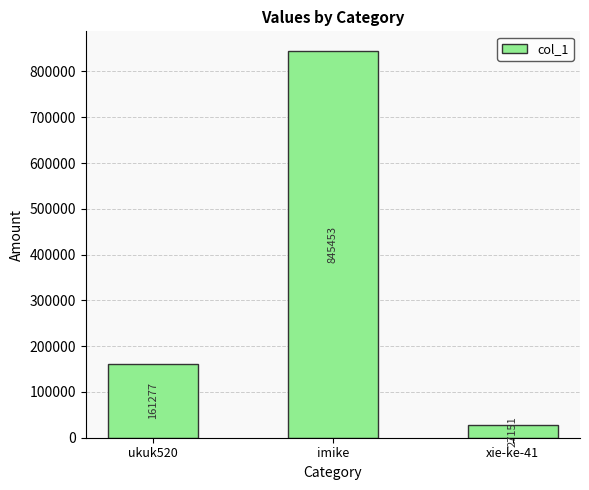

Approximately how many times larger is the value at imike compared to xie-ke-41?

31.1